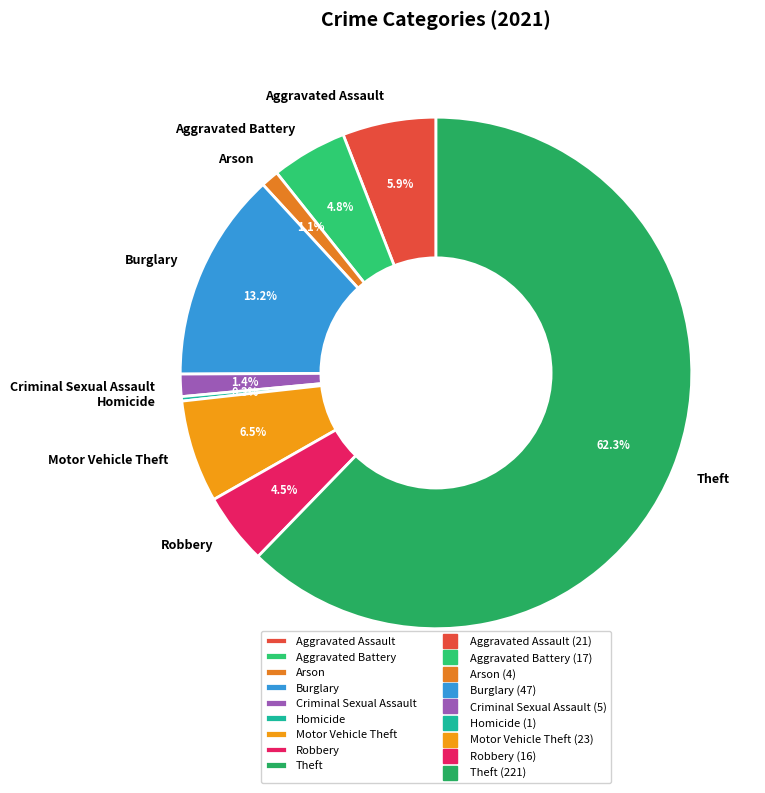

Is there a majority slice in this chart?

Yes